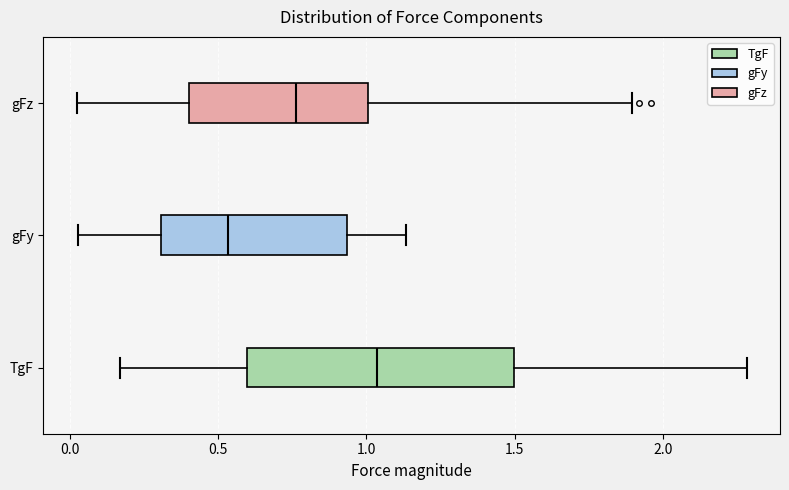

Reading bottom to top, read every box against the x-axis: the position of its median line, the range the box covers, and the ends of its whiskers. The values are not printed on the chart, so give them approximately, as read against the axis.

TgF: median 1.05, box 0.60 to 1.50, whiskers 0.15 to 2.30
gFy: median 0.55, box 0.30 to 0.95, whiskers 0.05 to 1.15
gFz: median 0.75, box 0.40 to 1.00, whiskers 0.00 to 1.90